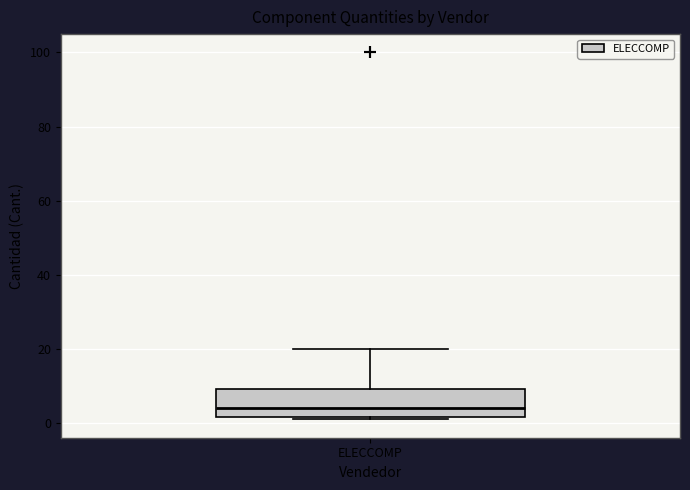

Read this box plot against the y-axis: the position of the median line, the range covered by the box, and the ends of both whiskers. The values are not printed on the chart, so give them approximately, as read against the axis.

median 4, box 2 to 10, whiskers 2 (just below the box's lower edge) to 20